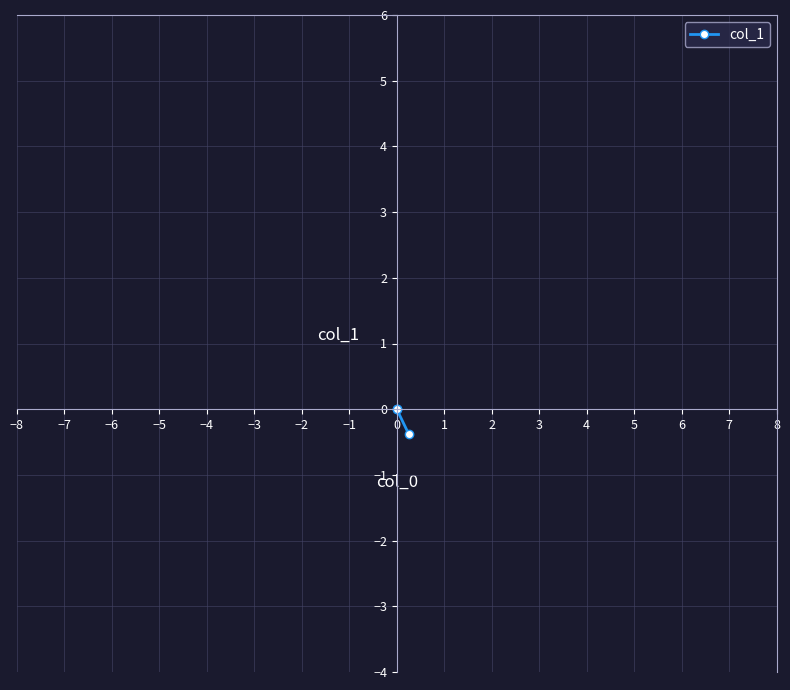

True or false: the data shows 0.2 at 0.

False